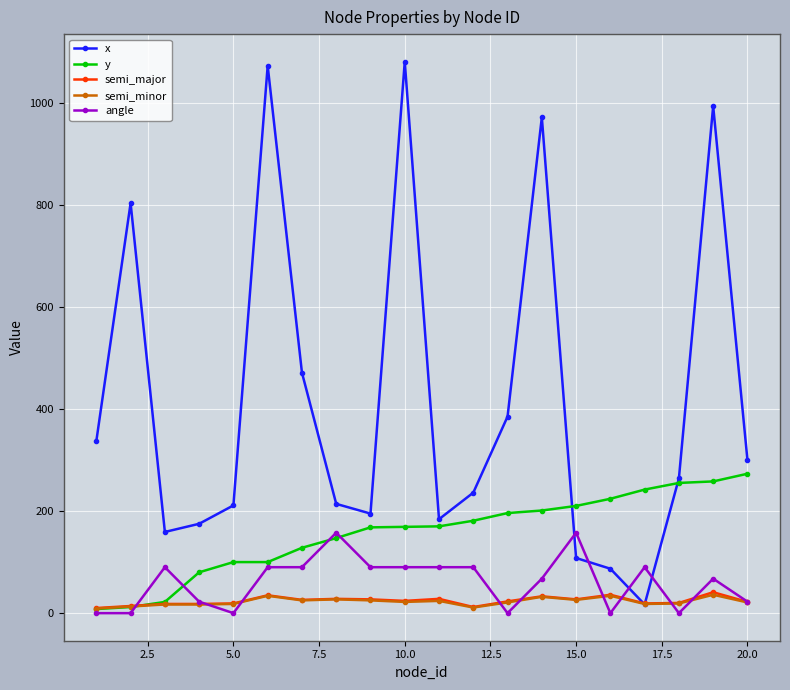

True or false: semi_minor has more than 0 points higher than both neighbors.

True